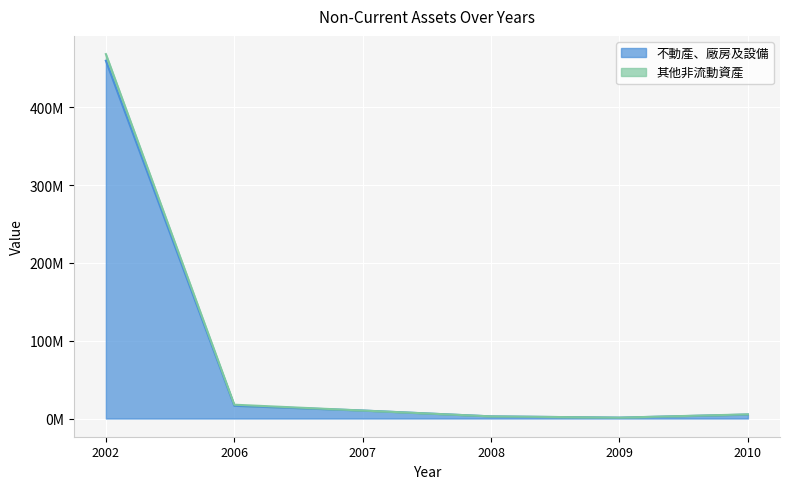

How many lines are shown in the chart?

2